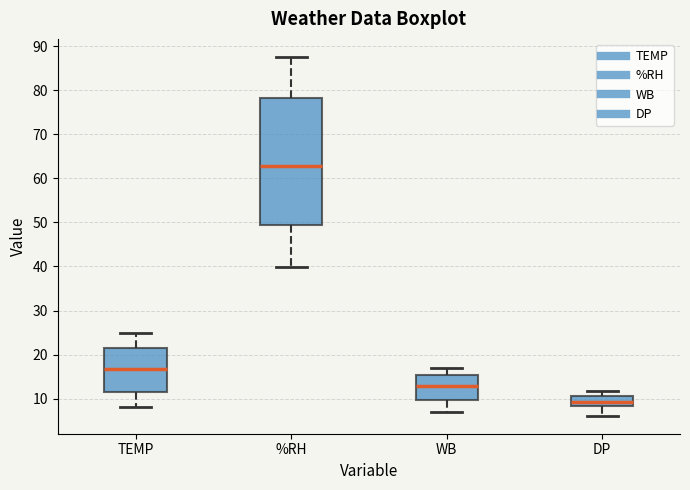

Reading left to right, read every box against the y-axis: the position of its median line, the range the box covers, and the ends of its whiskers. The values are not printed on the chart, so give them approximately, as read against the axis.

TEMP: median 17, box 12 to 22, whiskers 8 to 25
%RH: median 63, box 49 to 78, whiskers 40 to 88
WB: median 13, box 10 to 15, whiskers 7 to 17
DP: median 9, box 8 to 11, whiskers 6 to 12